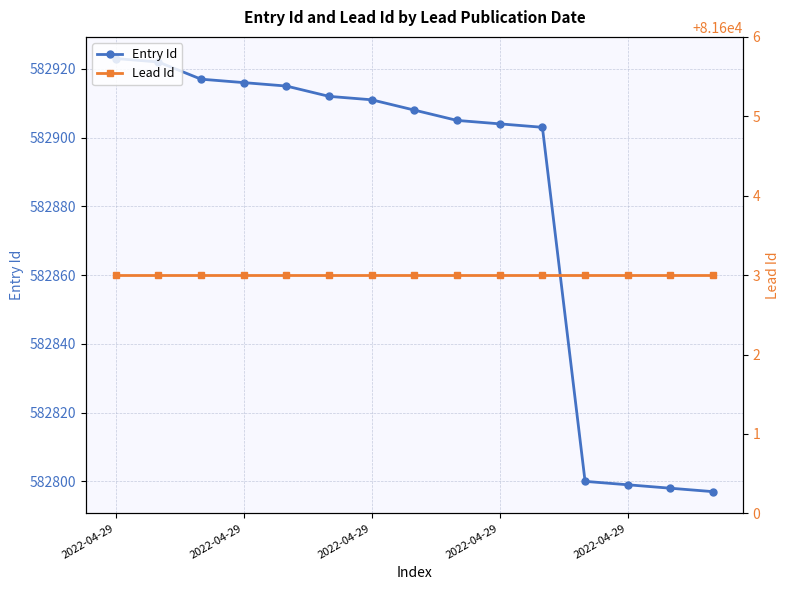

Is this an area chart (filled region under the line)?

No